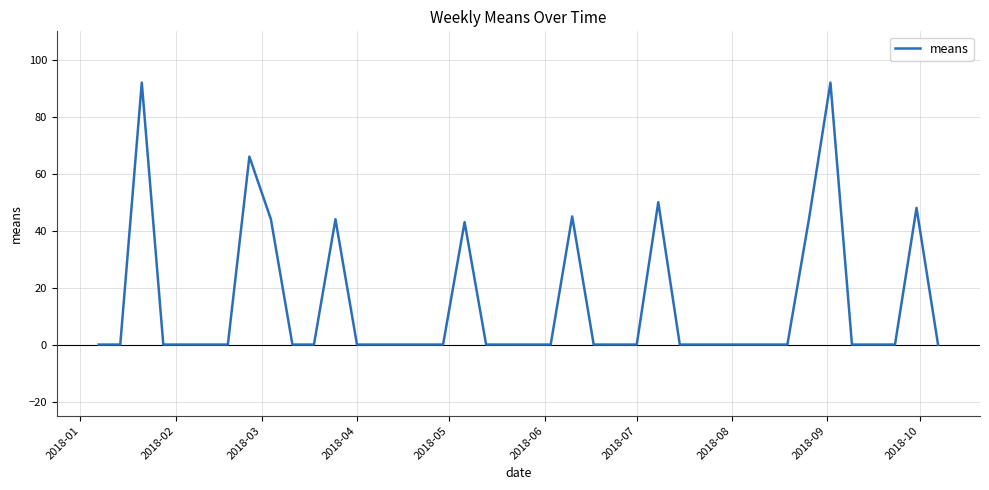

What is the maximum value shown in the chart?

92